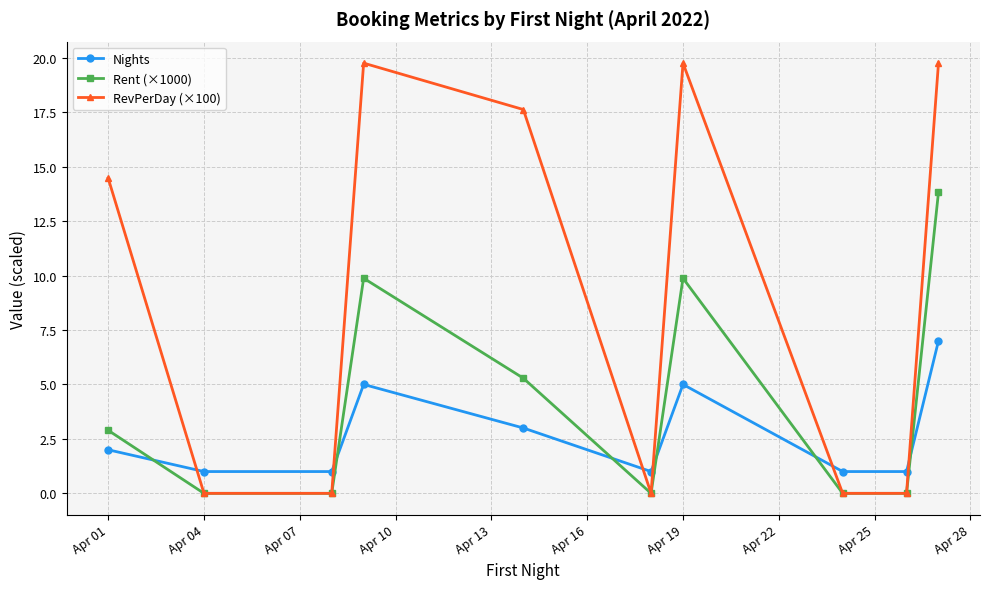

Which series has the largest range (max minus min)?

RevPerDay (×100)